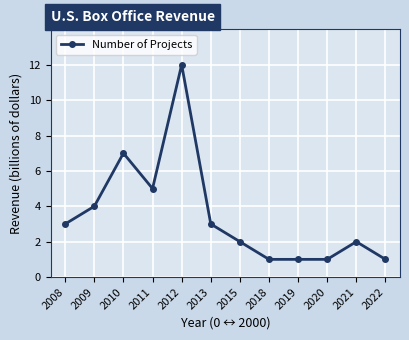

Between 2019 and 2012, which is larger?

2012